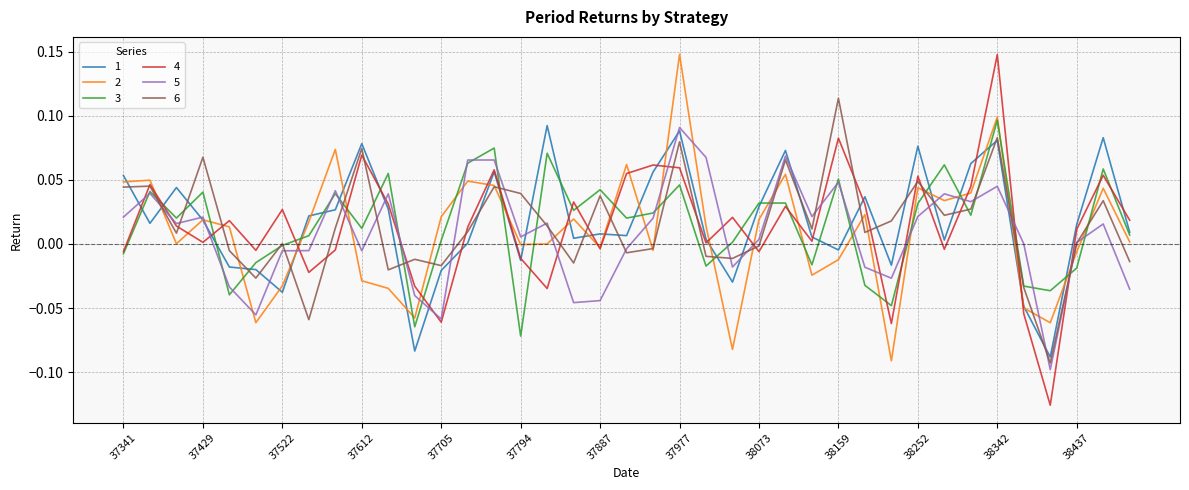

At how many categories does at least one series exceed 0?

36